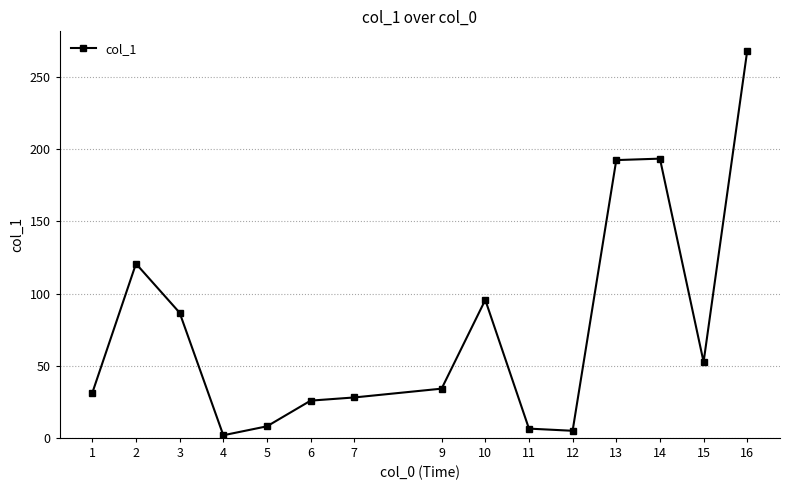

Between 7 and 2, which is larger?

2